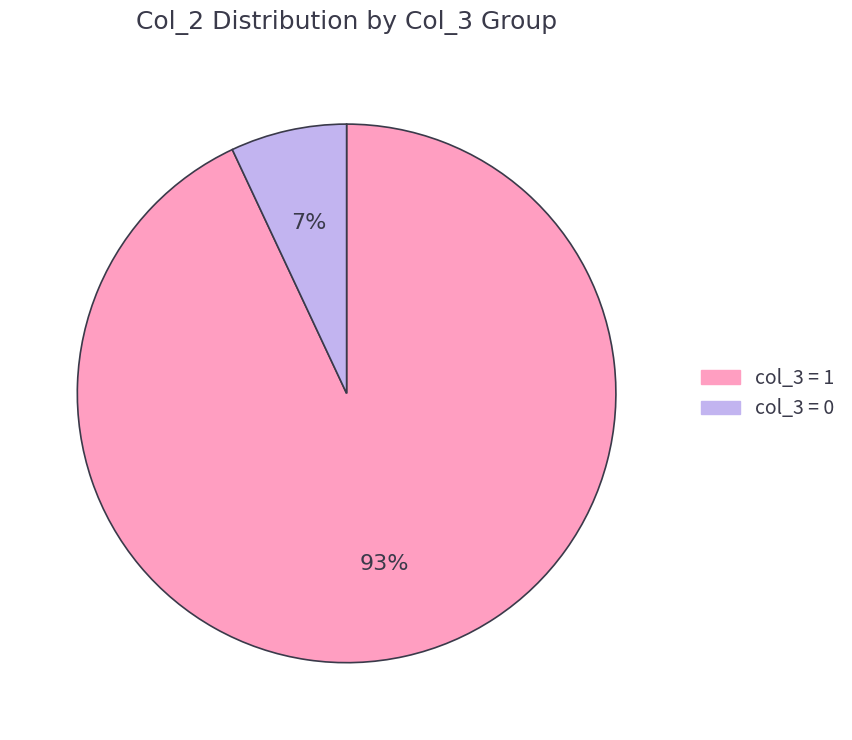

Does any single category account for the majority?

Yes